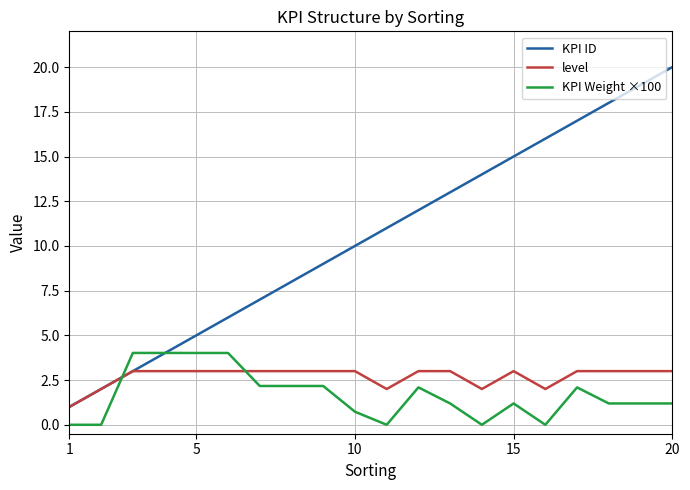

What is the difference between the maximum and minimum values in the level series?

2.0